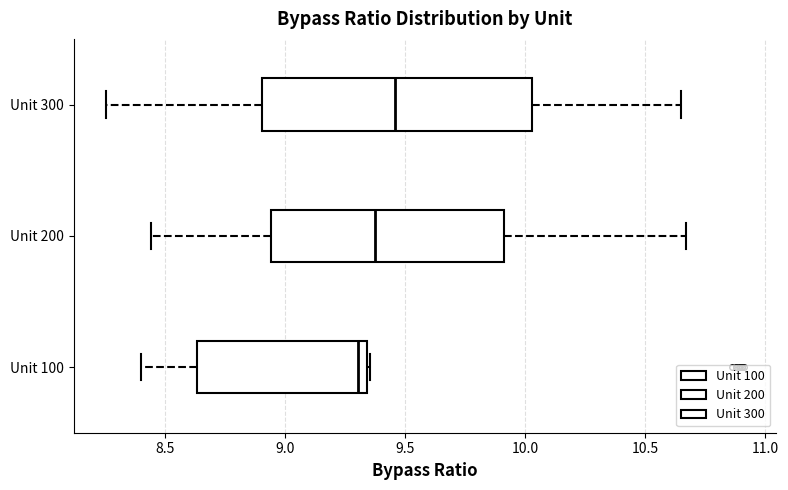

Where does the left whisker of the box for Unit 100 end on the x-axis? The values are not printed on the chart, so give them approximately, as read against the axis.

8.40